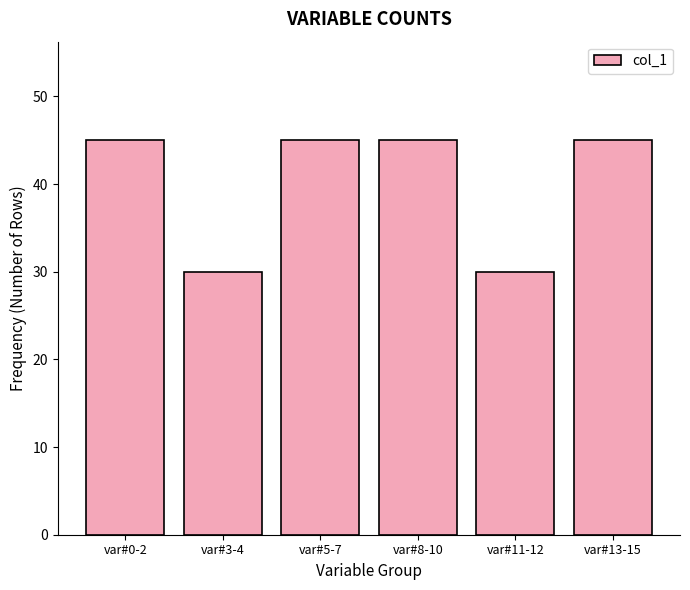

Reading left to right, what are all the values shown in this chart?

var#0-2=45	var#3-4=30	var#5-7=45	var#8-10=45	var#11-12=30	var#13-15=45